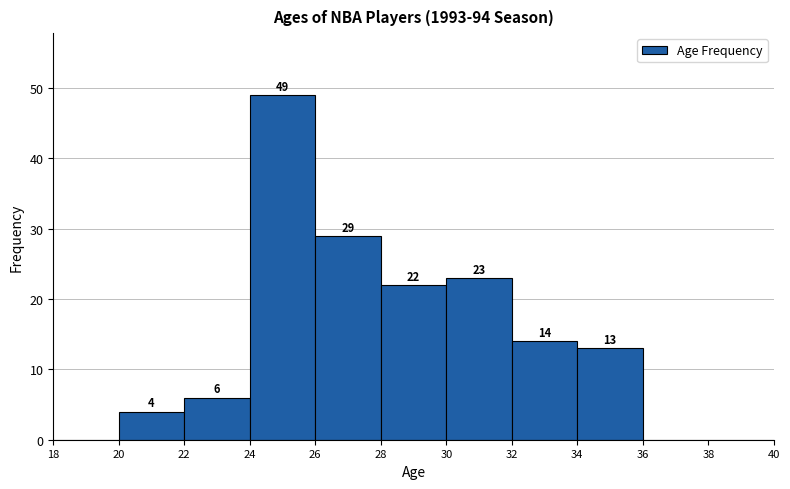

Over which range of the x-axis is the bar tallest?

24 to 26